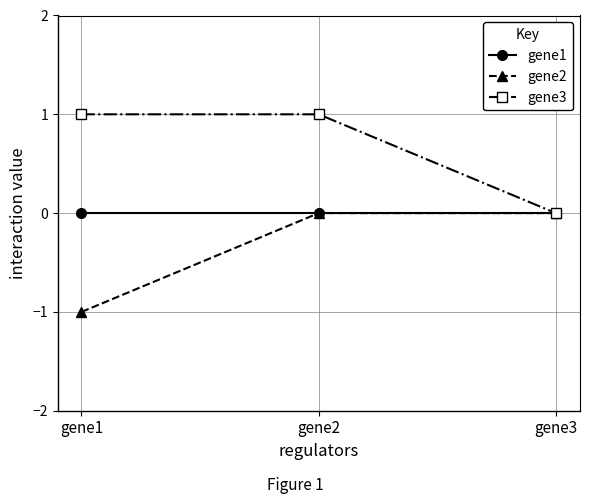

Is it true that gene3 equals 1 at gene1?

True